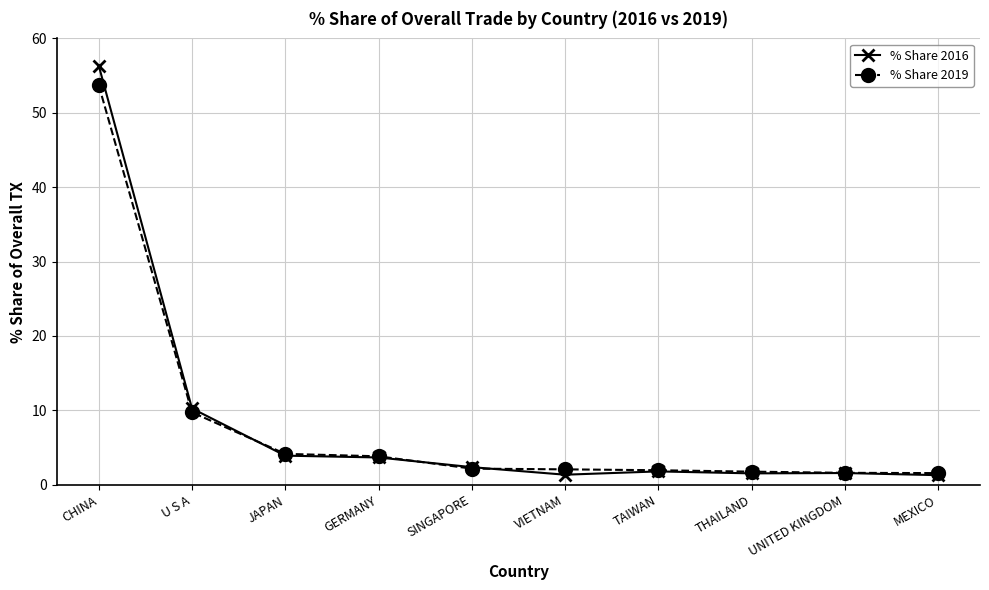

Which series has the widest spread of values?

% Share 2016